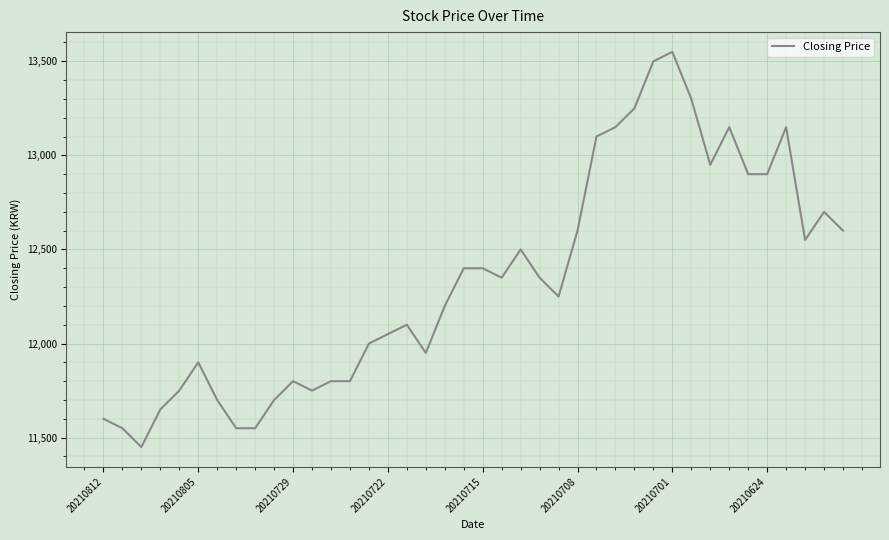

What is the minimum value shown in the chart?

11450